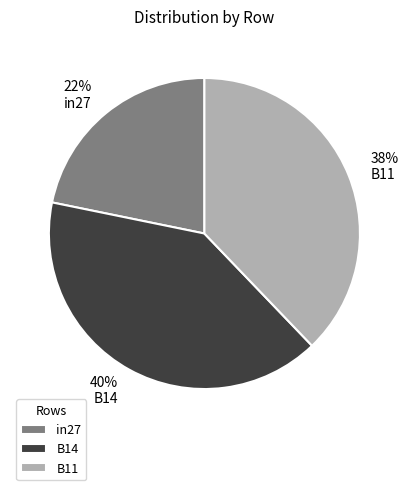

True or false: in27 accounts for 12% of the total.

False